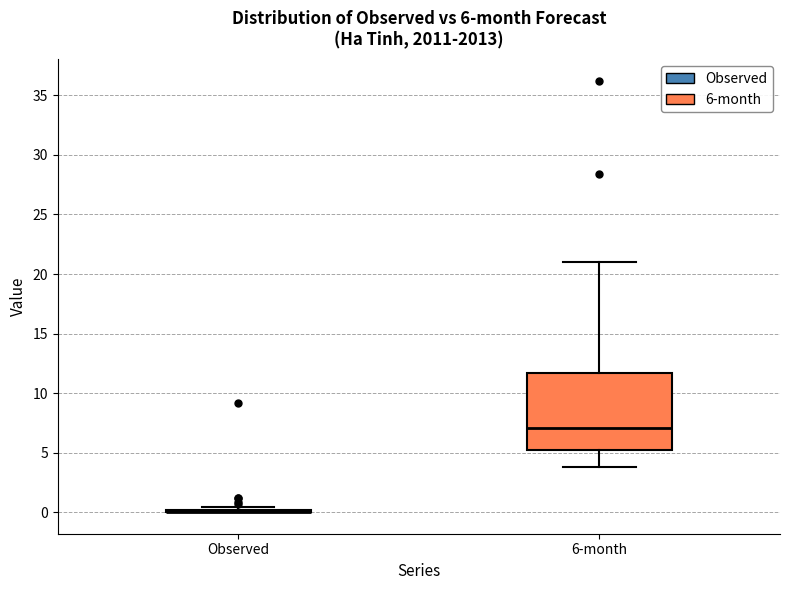

Which box is the tallest, from its lower edge to its upper edge?

6-month